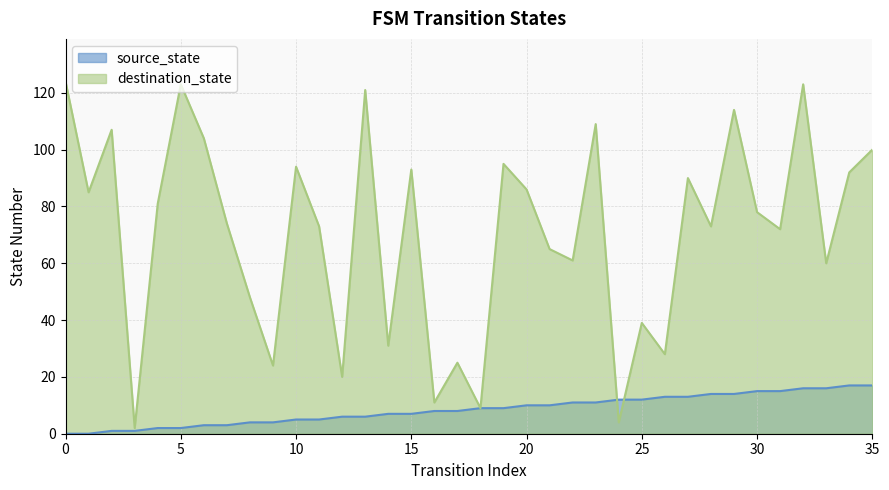

Reading right to left, what are all the values shown in this chart?

source_state: 17	17	16	16	15	15	14	14	13	13	12	12	11	11	10	10	9	9	8	8	7	7	6	6	5	5	4	4	3	3	2	2	1	1	0	0
destination_state: 100	92	60	123	72	78	114	73	90	28	39	4	109	61	65	86	95	9	25	11	93	31	121	20	73	94	24	48	74	104	123	81	2	107	85	124